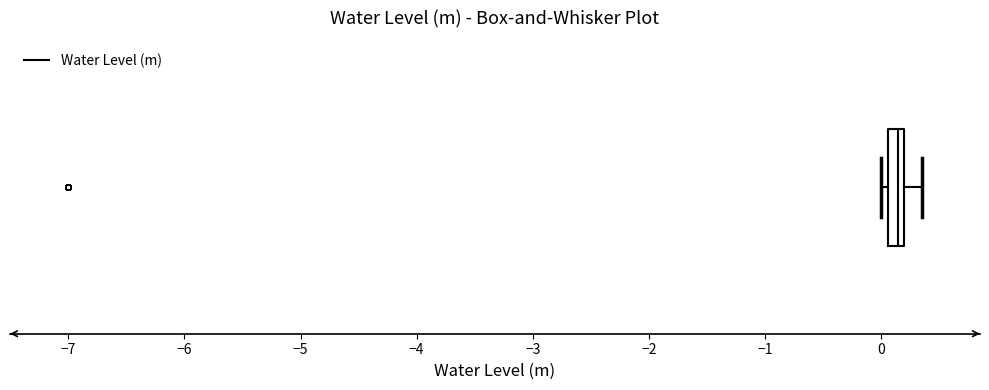

Where is the left edge of the box on the x-axis? The values are not printed on the chart, so give them approximately, as read against the axis.

0.1